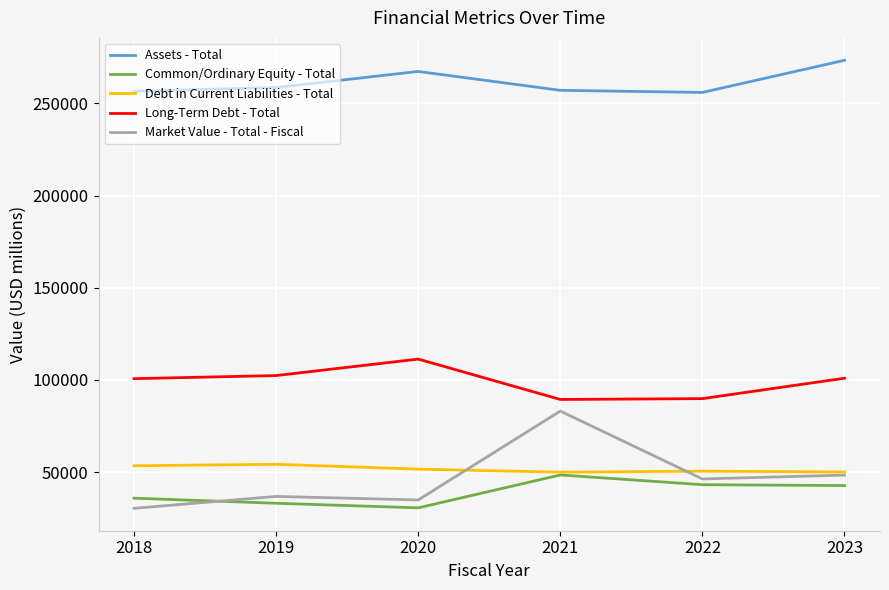

What is the greatest value displayed?

273310.0